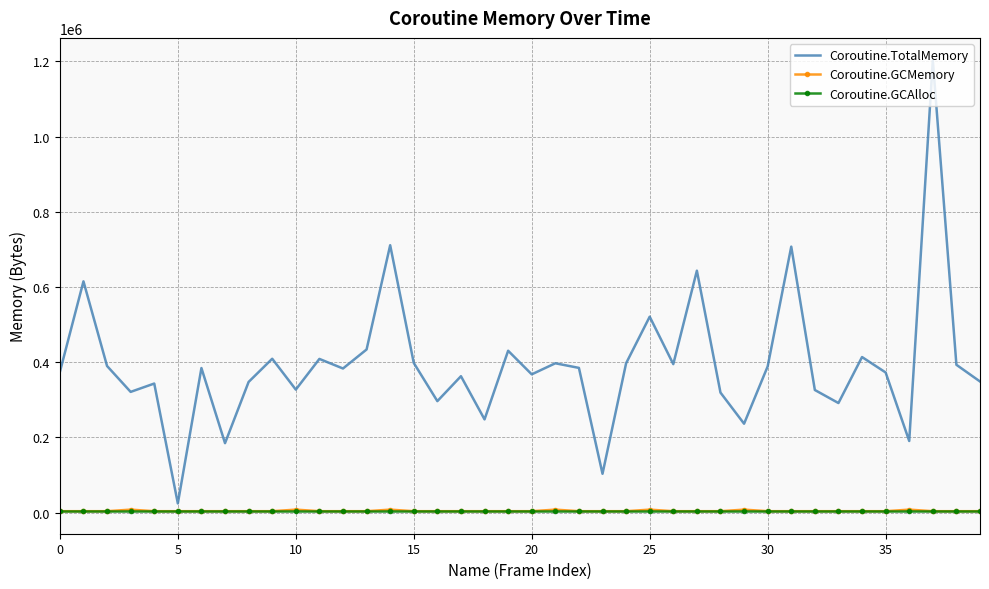

True or false: Coroutine.TotalMemory and Coroutine.GCMemory cross at least once.

False